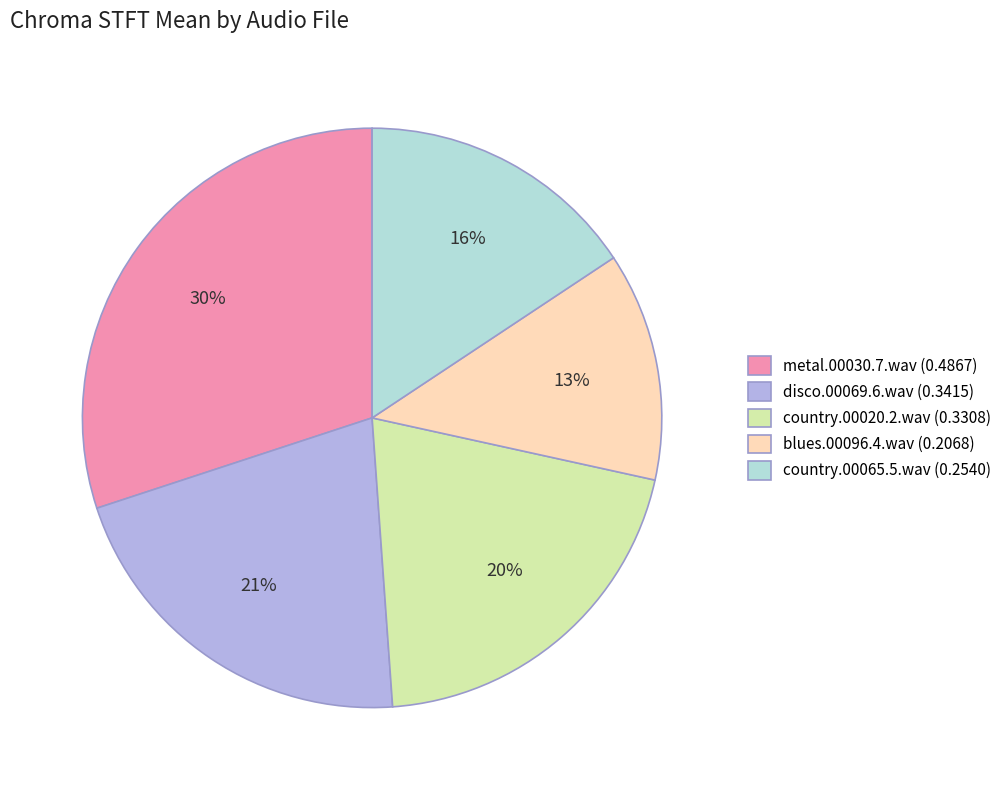

Which category has the smallest portion of the pie?

blues.00096.4.wav